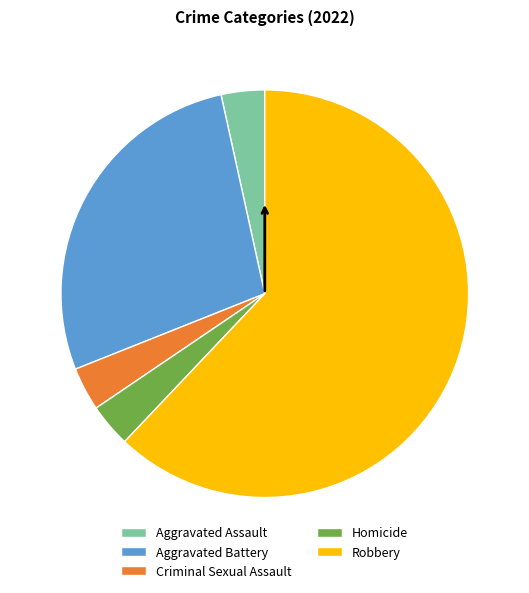

Between Criminal Sexual Assault and Aggravated Battery, which is larger?

Aggravated Battery